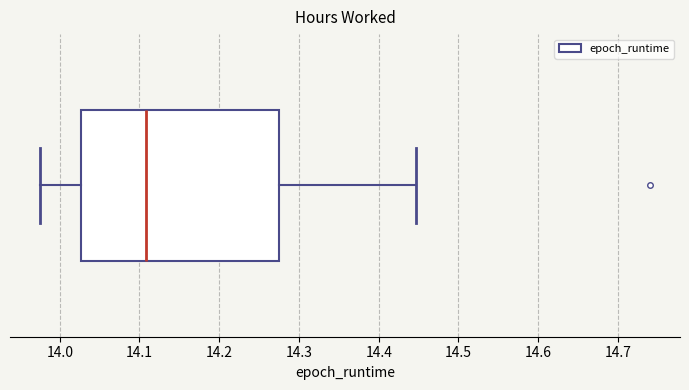

Read this box plot against the x-axis: the position of the median line, the range covered by the box, and the ends of both whiskers. The values are not printed on the chart, so give them approximately, as read against the axis.

median 14.11, box 14.03 to 14.27, whiskers 13.98 to 14.45